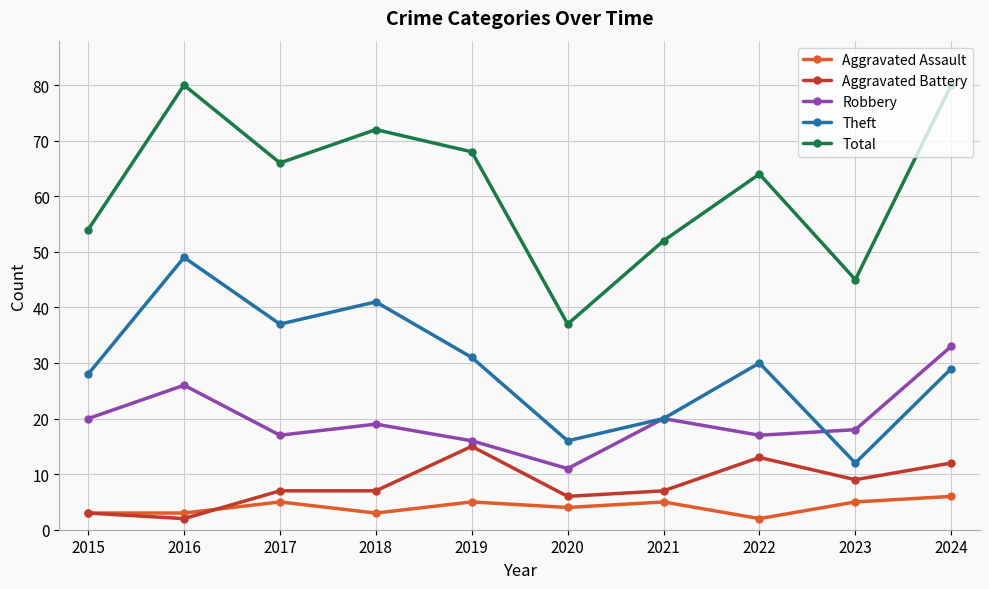

What is the highest value of the Robbery series?

33